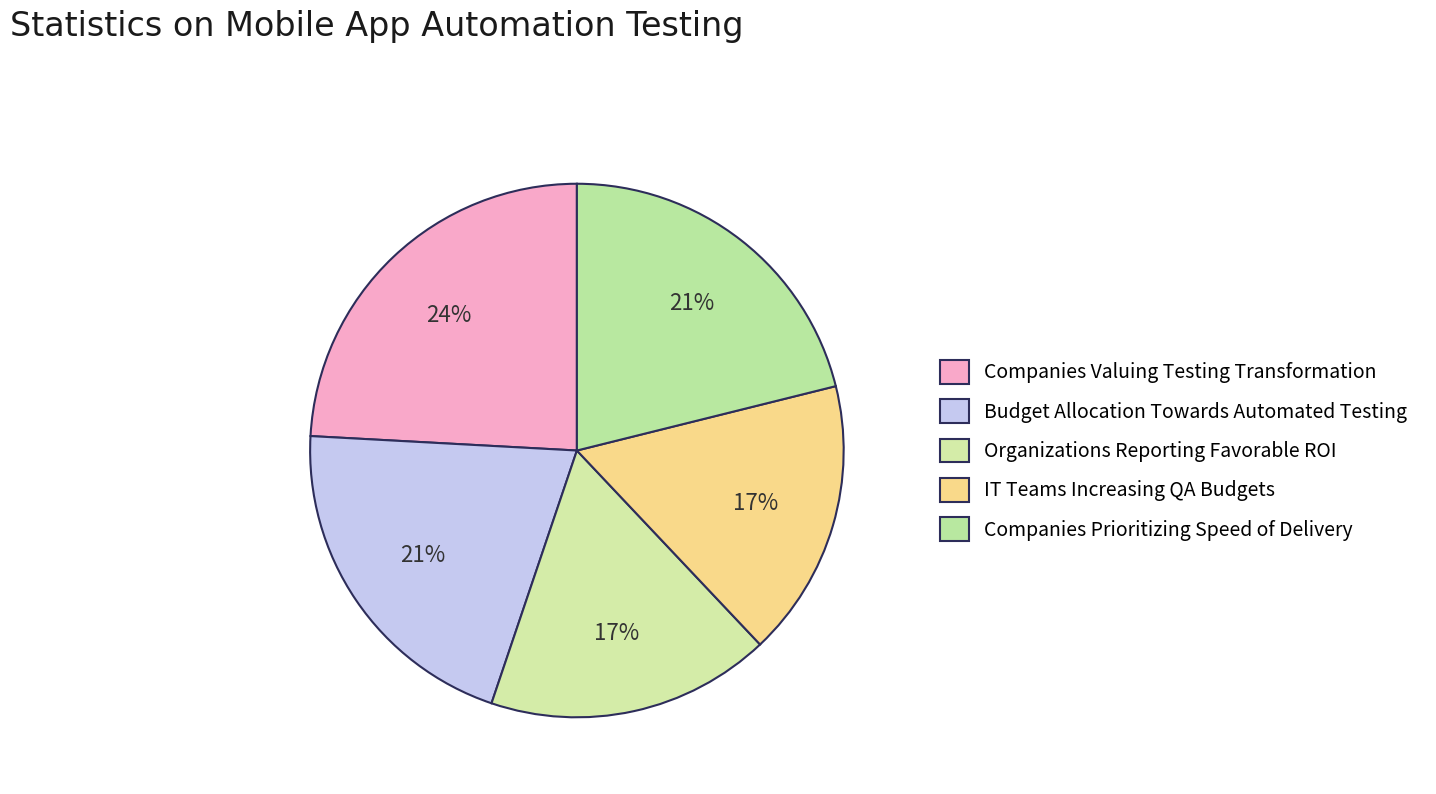

To the nearest percent, what is the difference between the largest and smallest slice percentages?

7%